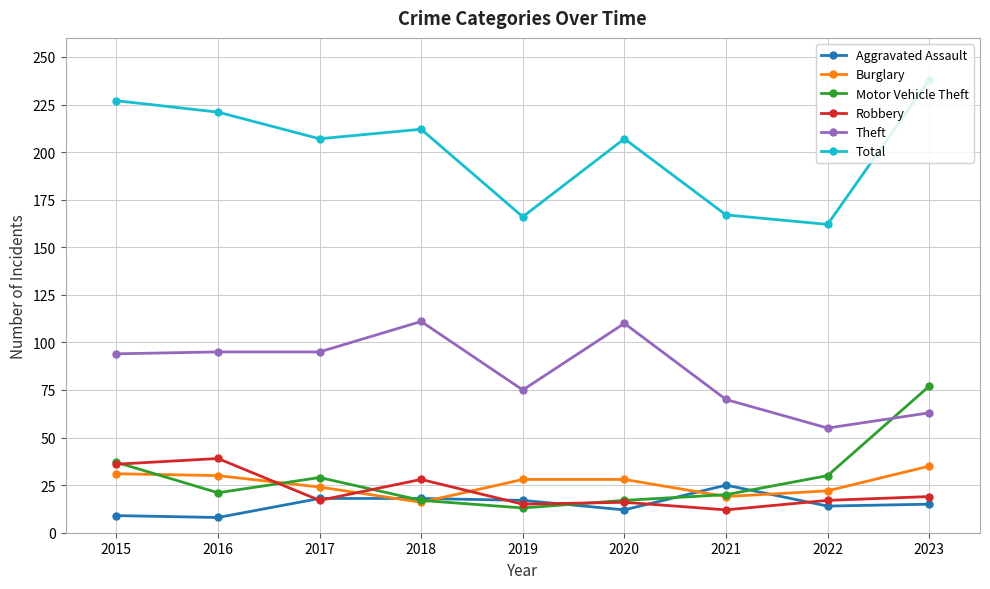

What is the value of the Robbery point at the 9th from the left?

19